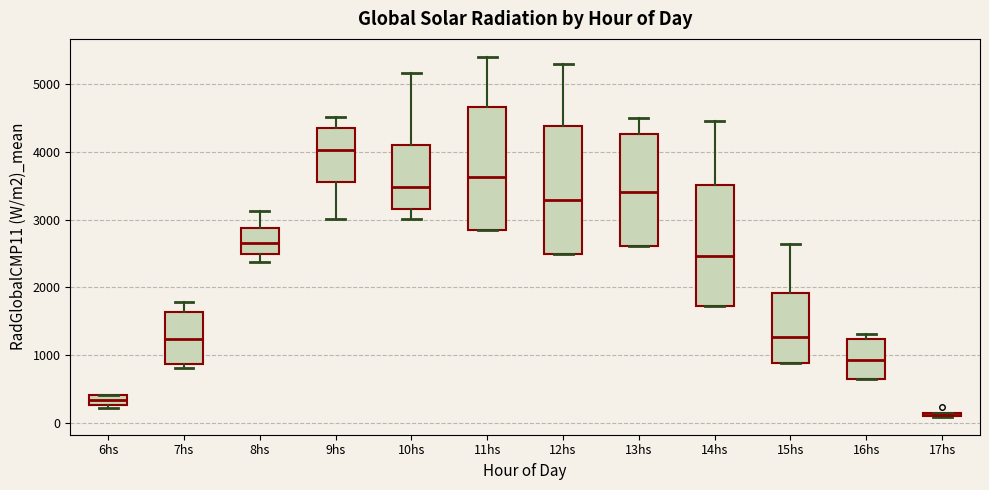

Where is the lower edge of the box for 16hs on the y-axis? The values are not printed on the chart, so give them approximately, as read against the axis.

700